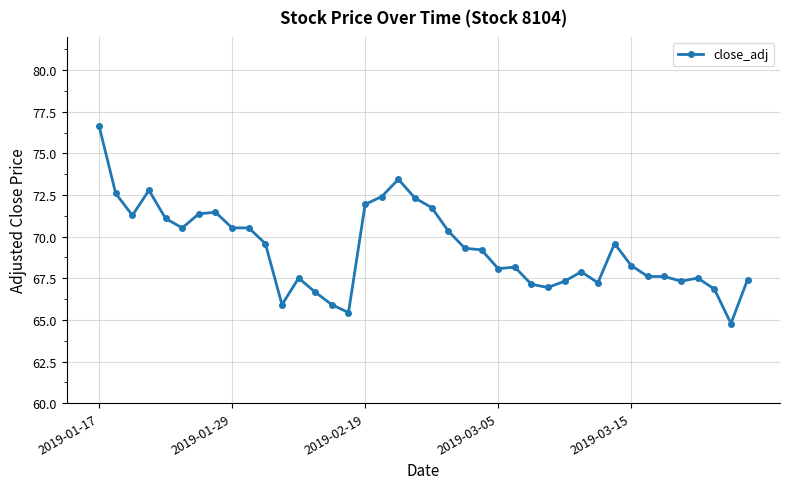

True or false: there are more than 1 points higher than both neighbors.

True